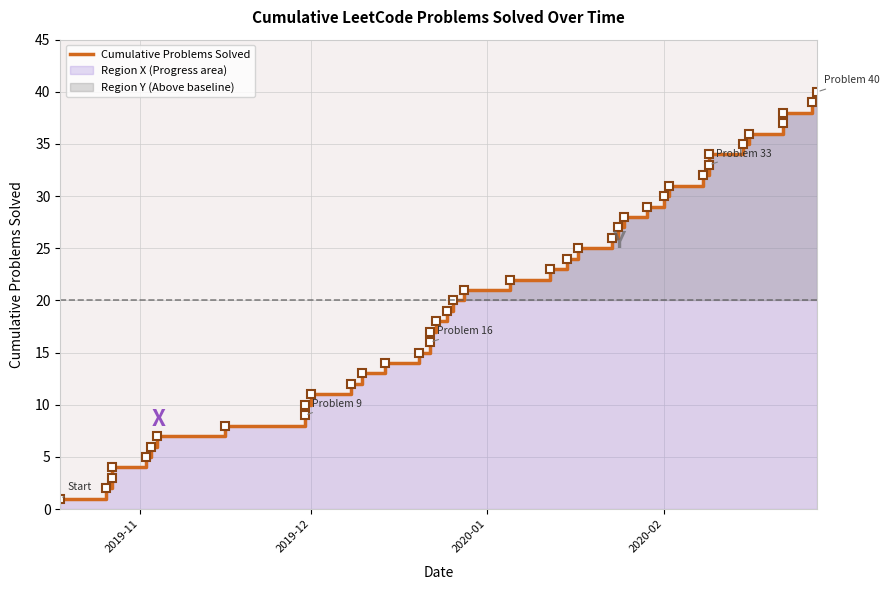

How many lines are shown in the chart?

1